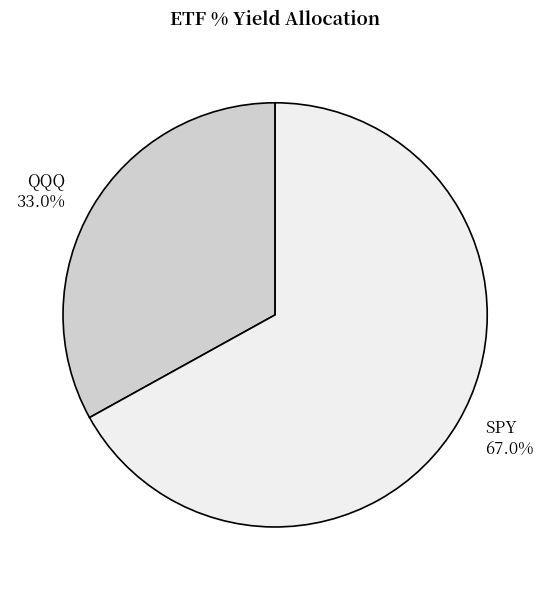

True or false: QQQ accounts for 33% of the total.

True